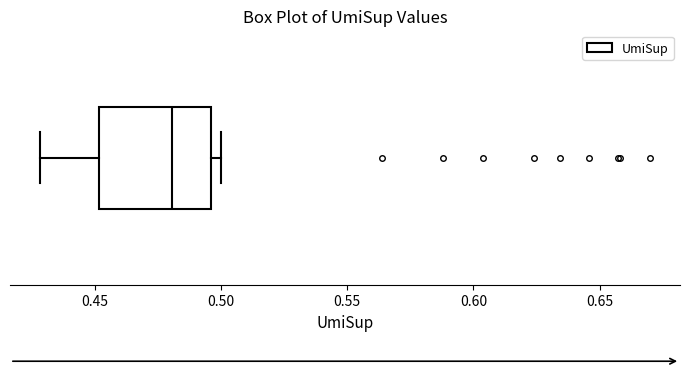

Transcribe this box plot: give where the median line is, the range the box spans, and where the two whiskers end, as read against the x-axis. The values are not printed on the chart, so give them approximately, as read against the axis.

median 0.480, box 0.450 to 0.495, whiskers 0.430 to 0.500